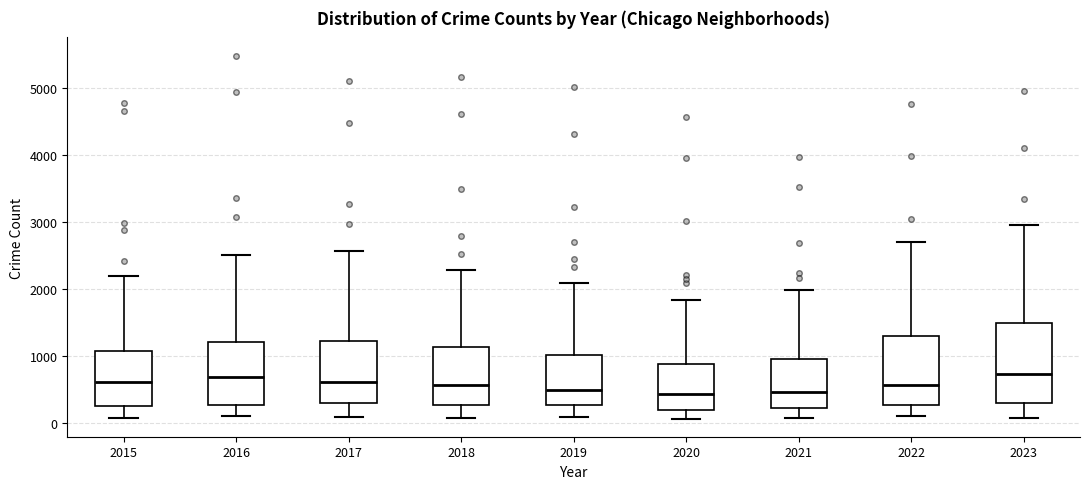

Where does the upper whisker of the box at x = 2022 end on the y-axis? The values are not printed on the chart, so give them approximately, as read against the axis.

2700